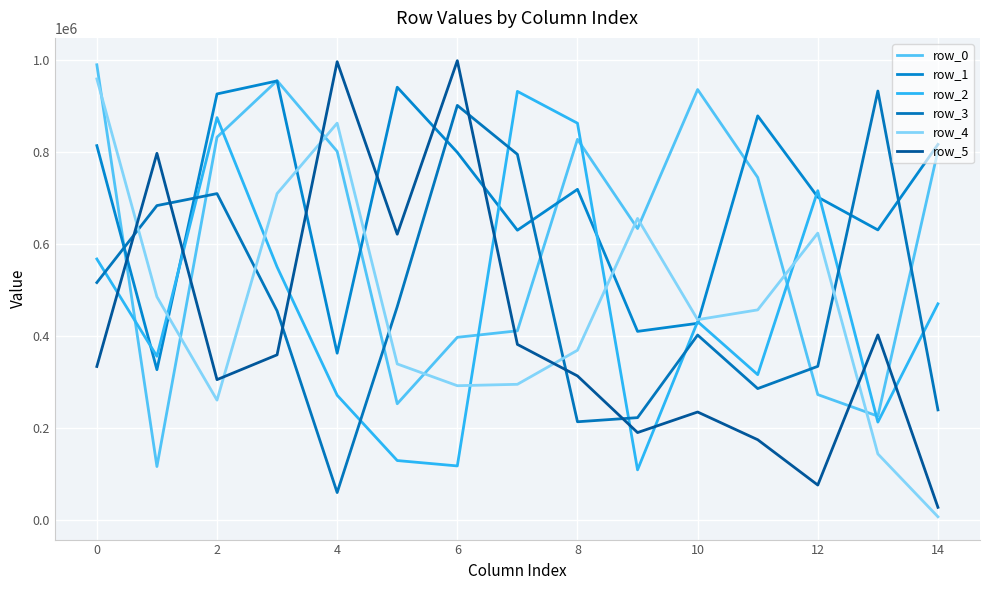

Where is the first local minimum for row_5?

2